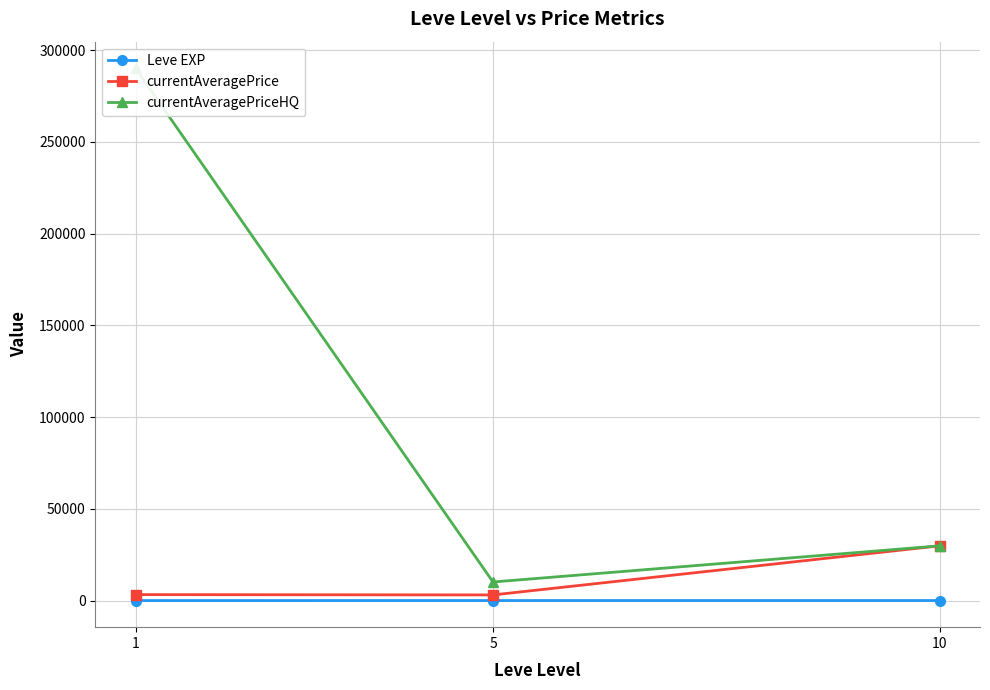

Reading left to right, transcribe all the data shown in this chart.

Leve EXP: 1.3	6.2	7.7
currentAveragePrice: 3246.3	3067.2	29828.2
currentAveragePriceHQ: 290050.5	10119.0	29828.2